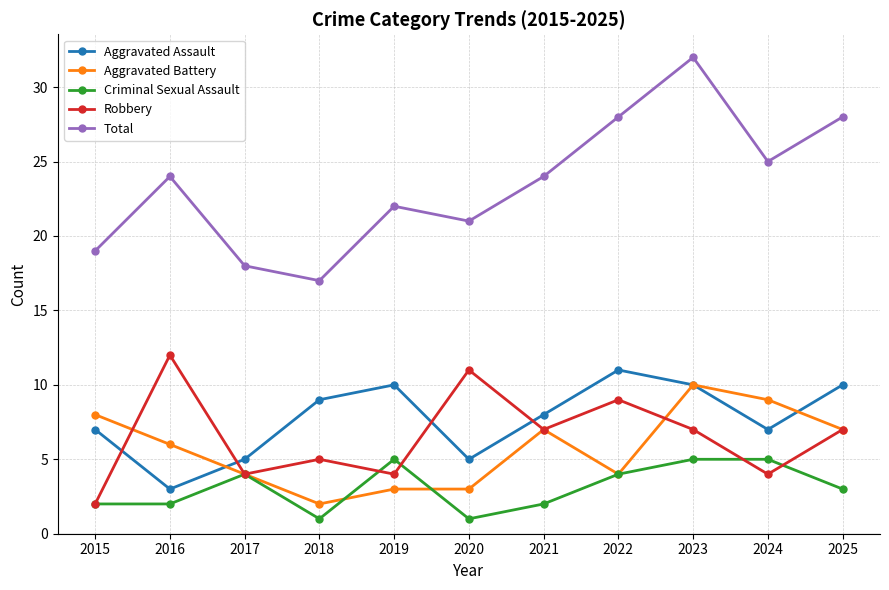

True or false: Total and Aggravated Battery cross at least once.

False